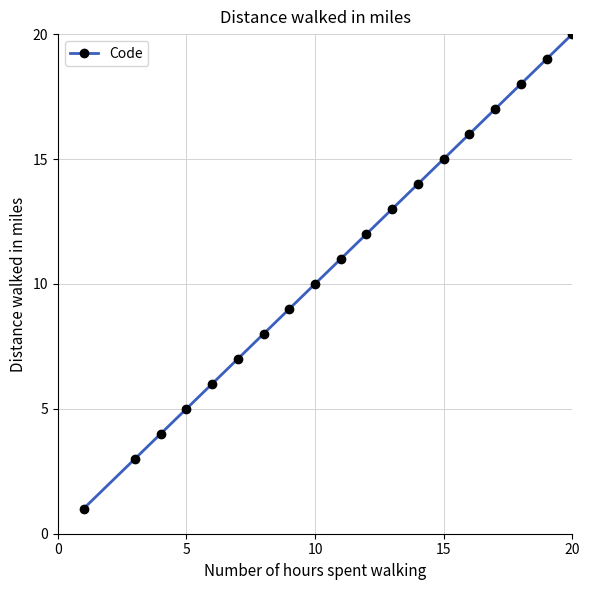

How many categories are shown in the chart?

19